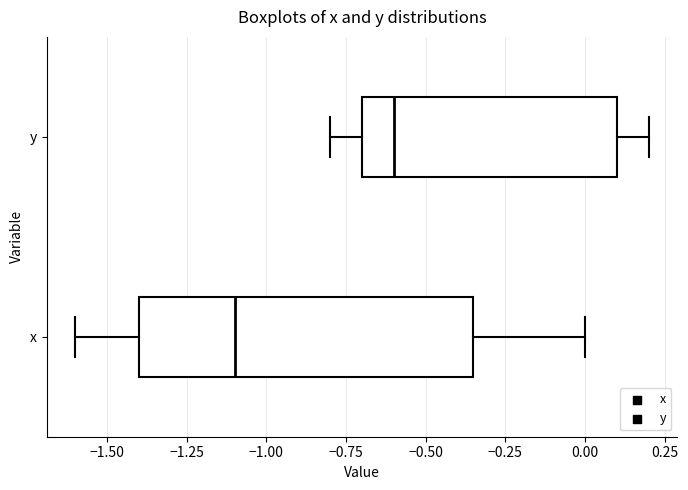

Which box's median line is the furthest to the left?

x